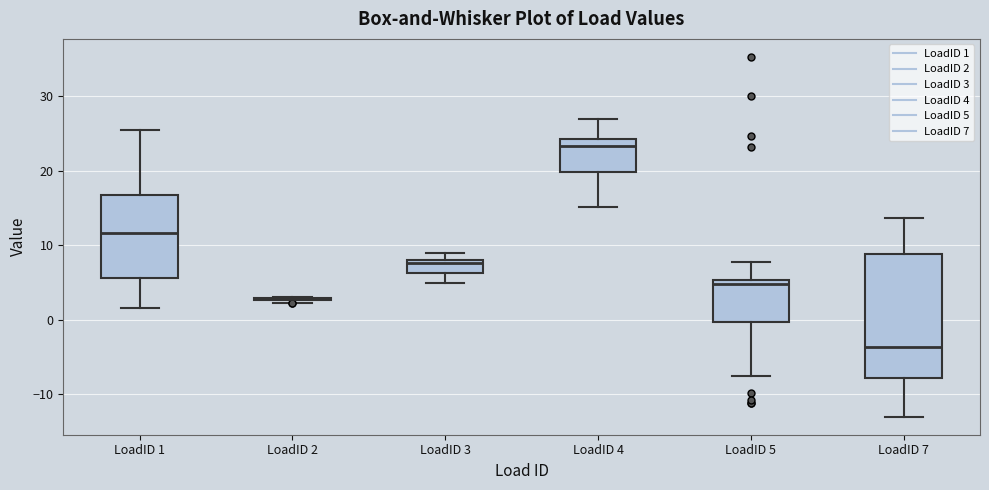

Reading left to right, read every box against the y-axis: the position of its median line, the range the box covers, and the ends of its whiskers. The values are not printed on the chart, so give them approximately, as read against the axis.

LoadID 1: median 12, box 6 to 17, whiskers 2 to 25
LoadID 2: box collapsed to a line at 3, whiskers 2 to 3
LoadID 3: median 8 (just below the box's upper edge), box 6 to 8, whiskers 5 to 9
LoadID 4: median 23, box 20 to 24, whiskers 15 to 27
LoadID 5: median 5 (just below the box's upper edge), box 0 to 5, whiskers -8 to 8
LoadID 7: median -4, box -8 to 9, whiskers -13 to 14